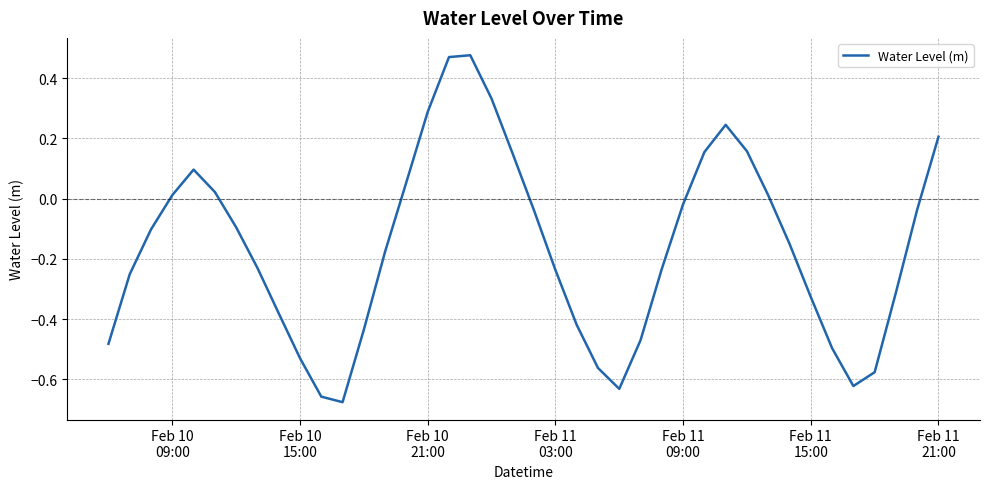

What is the difference between the maximum and minimum values?

1.2